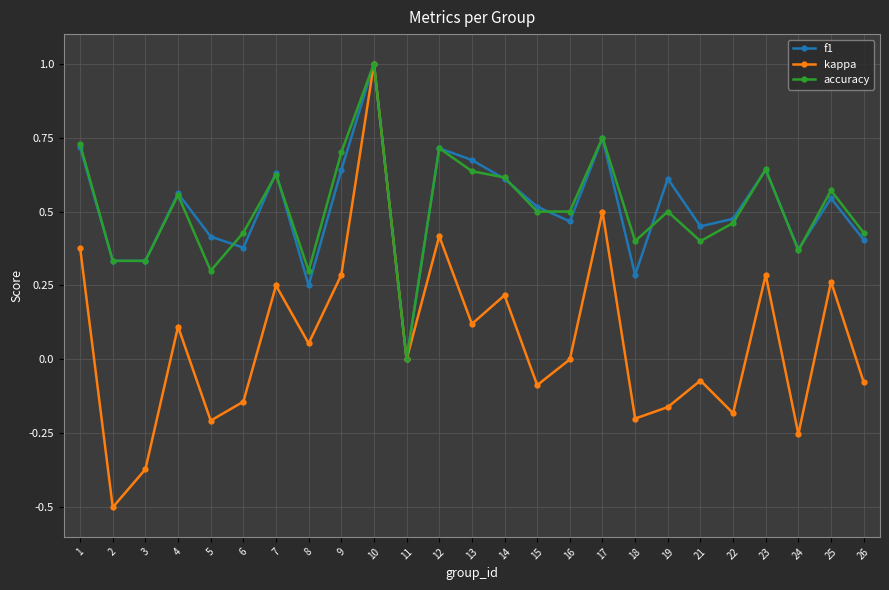

The value of f1 at 13 is 0.9. True or false?

False